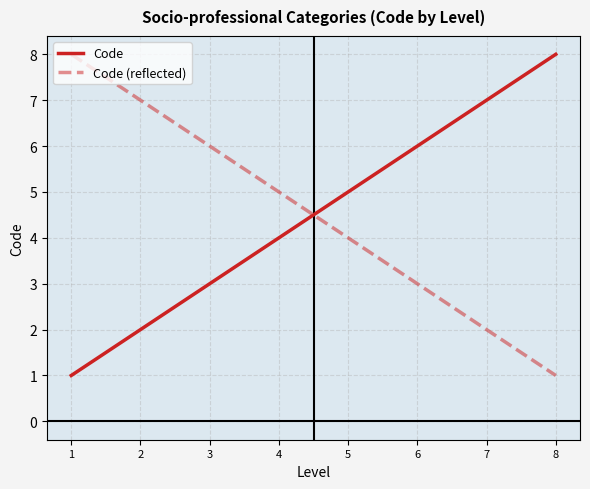

What is the total value across all series at 6?

9